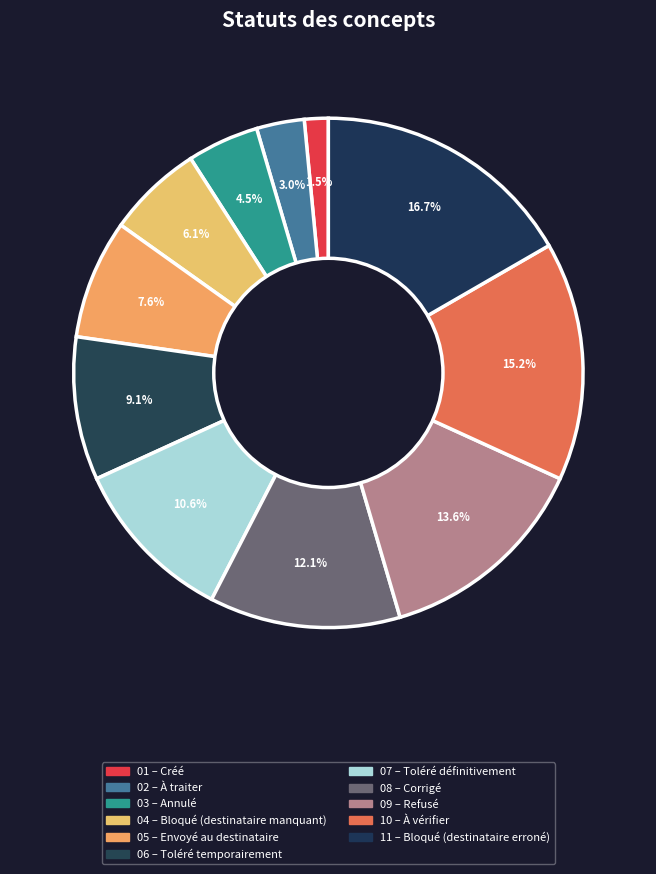

How many slices are in this pie chart?

11